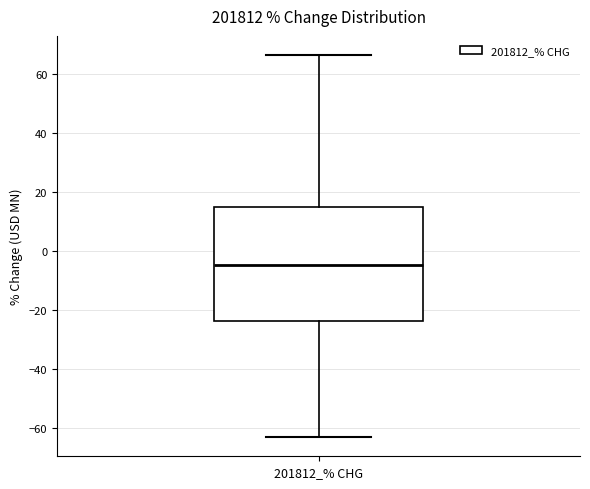

Transcribe this box plot: give where the median line is, the range the box spans, and where the two whiskers end, as read against the y-axis. The values are not printed on the chart, so give them approximately, as read against the axis.

median -4, box -24 to 16, whiskers -62 to 66